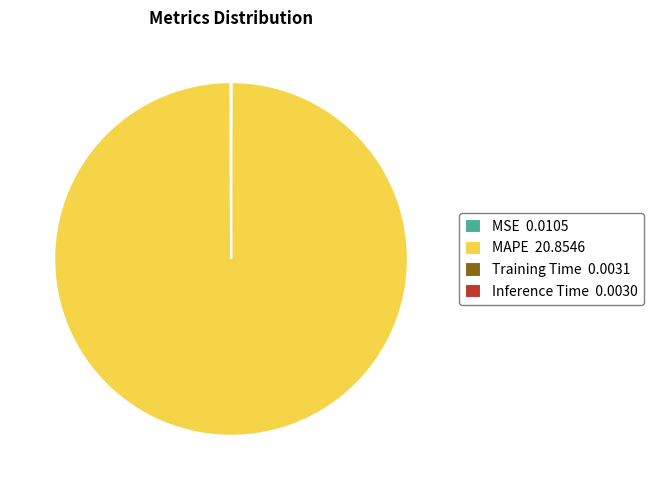

Is it true that MAPE 20.8546 is 100% of the pie?

True